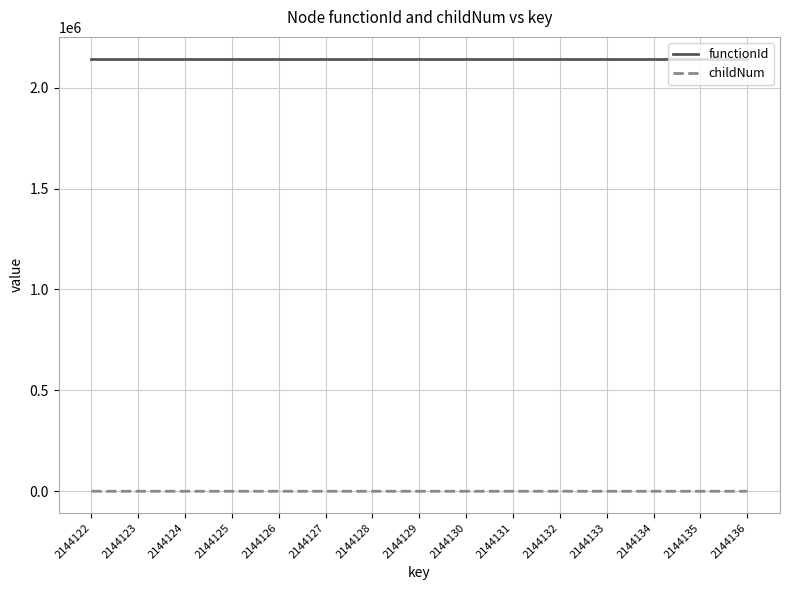

What is the sum of all functionId values?

32161815